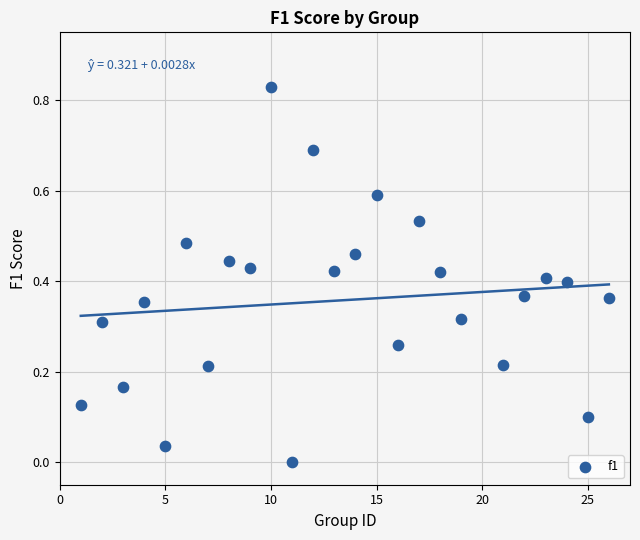

What is the range of X values (max minus min)?

25.0